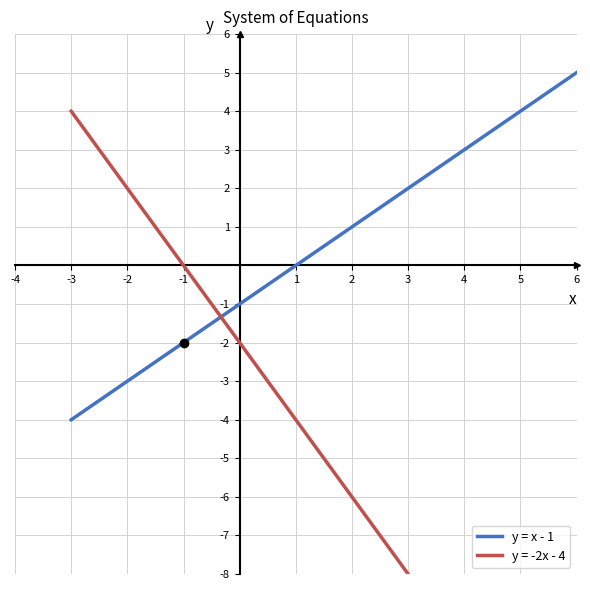

What is the sum of all values?

5